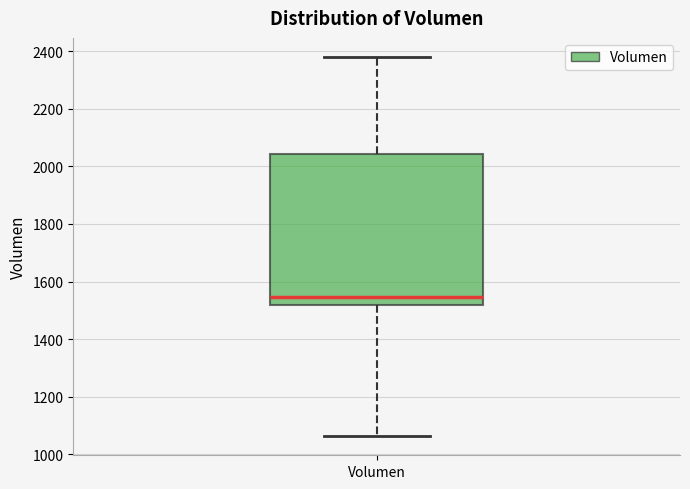

Where does the median line of the box for Volumen sit on the y-axis? The values are not printed on the chart, so give them approximately, as read against the axis.

1540